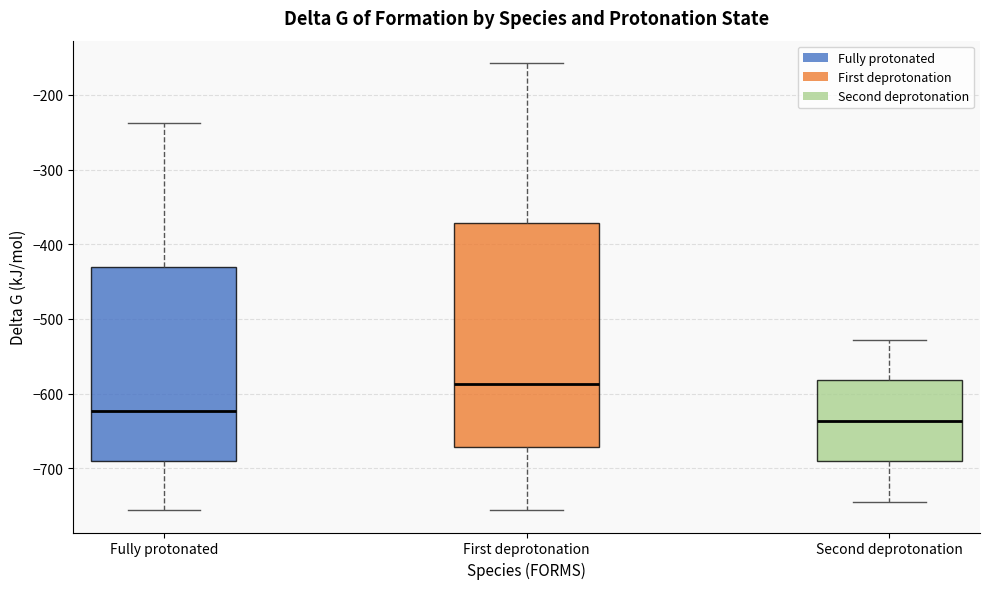

Reading left to right, read every box against the y-axis: the position of its median line, the range the box covers, and the ends of its whiskers. The values are not printed on the chart, so give them approximately, as read against the axis.

Fully protonated: median -620, box -690 to -430, whiskers -760 to -240
First deprotonation: median -590, box -670 to -370, whiskers -760 to -160
Second deprotonation: median -640, box -690 to -580, whiskers -740 to -530